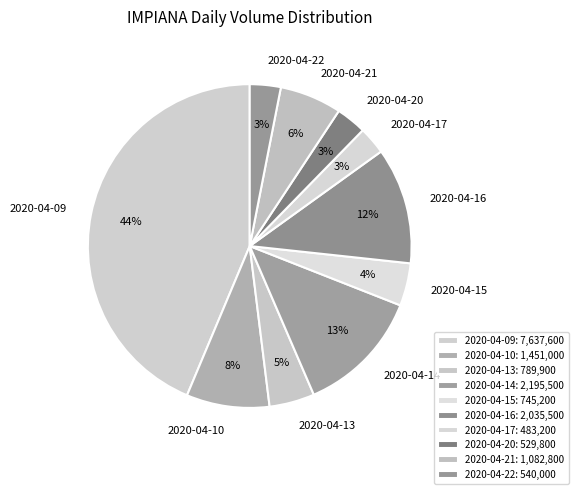

To the nearest percent, what portion does 2020-04-15 represent?

4%